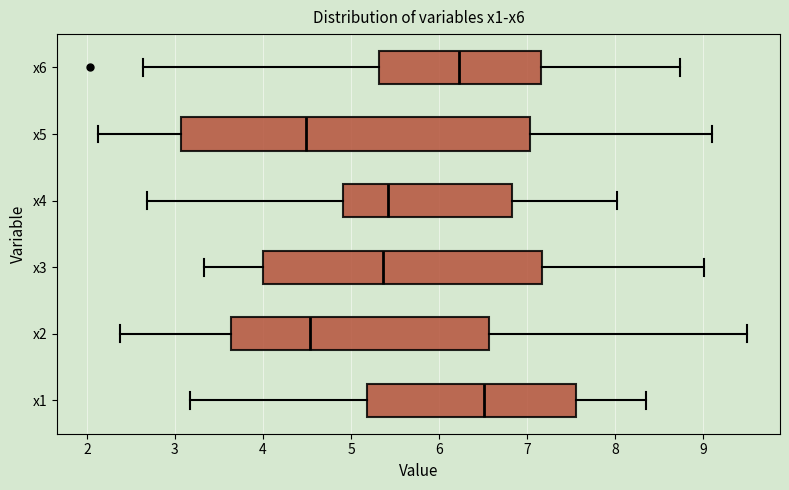

Reading bottom to top, transcribe this box plot: for each box, give where its median line is, the range the box spans, and where its two whiskers end, as read against the x-axis. The values are not printed on the chart, so give them approximately, as read against the axis.

x1: median 6.5, box 5.2 to 7.5, whiskers 3.2 to 8.4
x2: median 4.5, box 3.6 to 6.6, whiskers 2.4 to 9.5
x3: median 5.4, box 4.0 to 7.2, whiskers 3.3 to 9.0
x4: median 5.4, box 4.9 to 6.8, whiskers 2.7 to 8.0
x5: median 4.5, box 3.1 to 7.0, whiskers 2.1 to 9.1
x6: median 6.2, box 5.3 to 7.2, whiskers 2.6 to 8.7